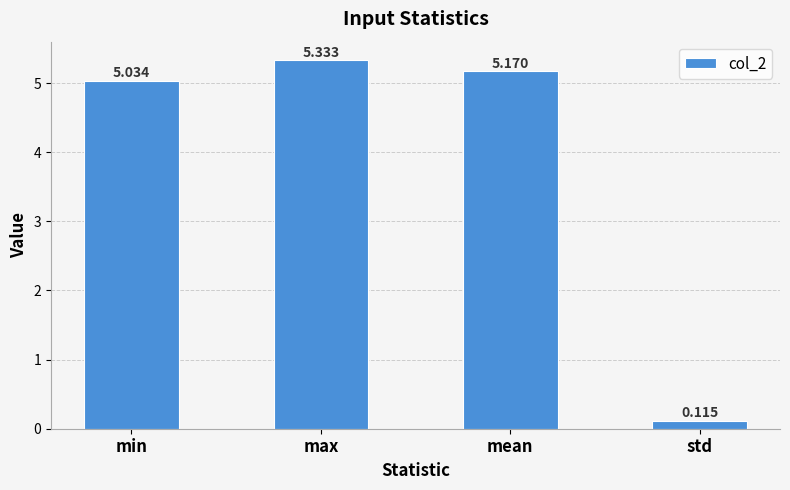

How many bars are there in total?

4